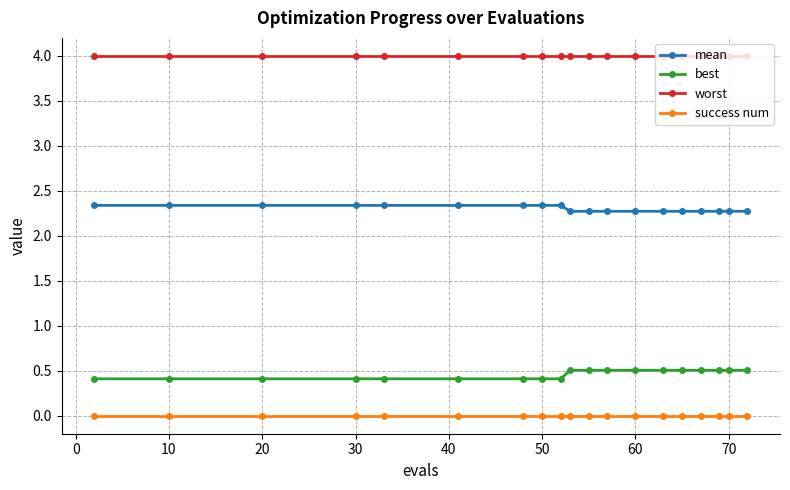

What is the difference between the second highest and minimum values in the mean series?

0.1